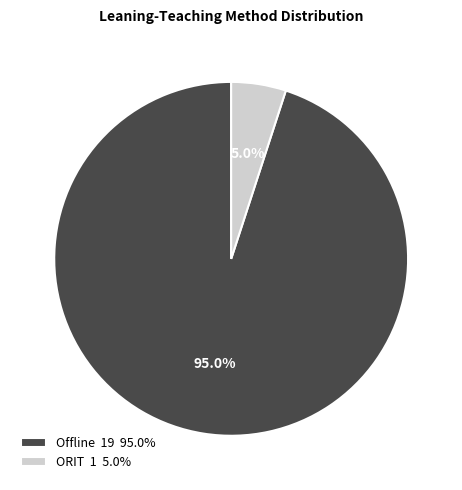

Between ORIT 1 5.0% and Offline 19 95.0%, which is larger?

Offline 19 95.0%